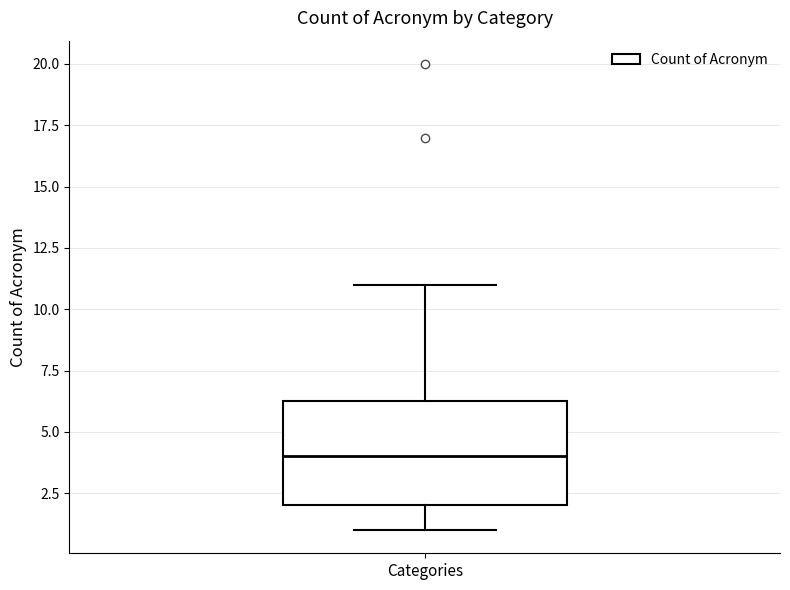

Read this box plot against the y-axis: the position of the median line, the range covered by the box, and the ends of both whiskers. The values are not printed on the chart, so give them approximately, as read against the axis.

median 4.0, box 2.0 to 6.5, whiskers 1.0 to 11.0